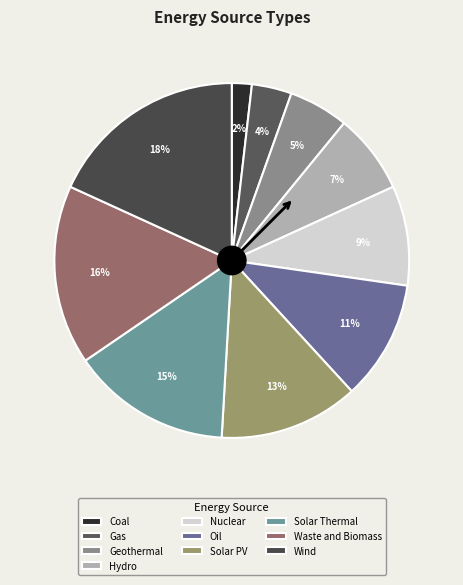

Count the number of slices in the pie.

10